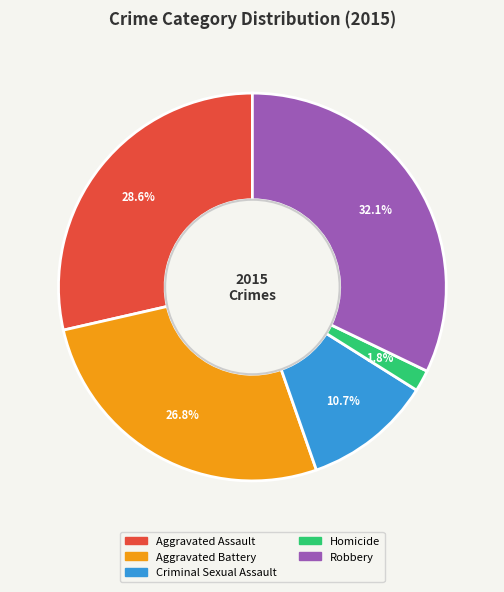

Which has a higher value, Criminal Sexual Assault or Aggravated Battery?

Aggravated Battery